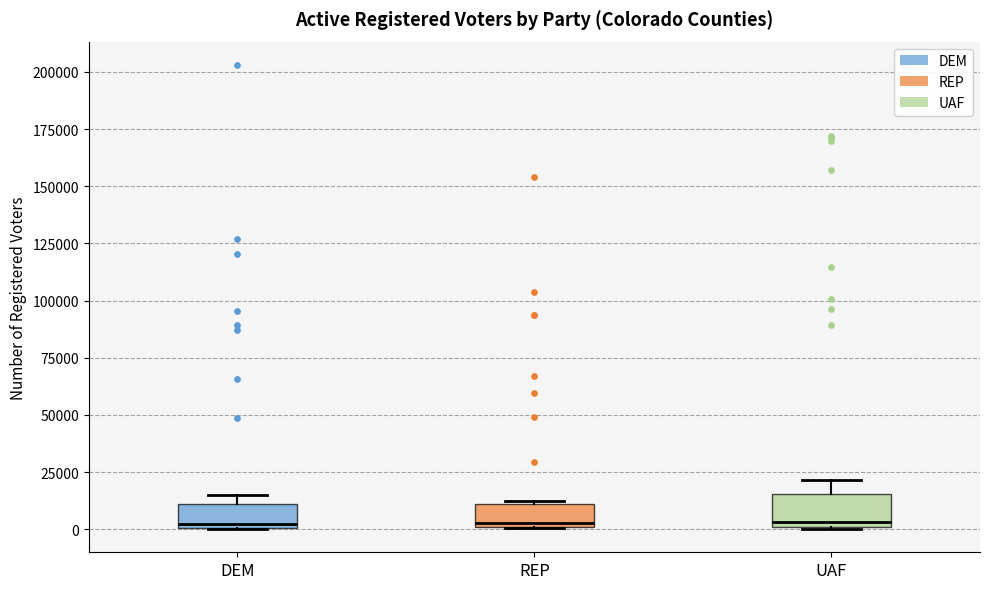

Where does the upper whisker of the box for UAF end on the y-axis? The values are not printed on the chart, so give them approximately, as read against the axis.

20000